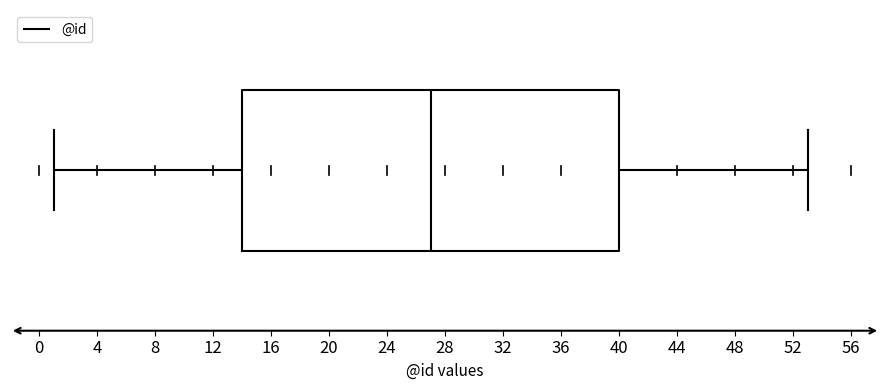

Transcribe this box plot: give where the median line is, the range the box spans, and where the two whiskers end, as read against the x-axis. The values are not printed on the chart, so give them approximately, as read against the axis.

median 27, box 14 to 40, whiskers 1 to 53